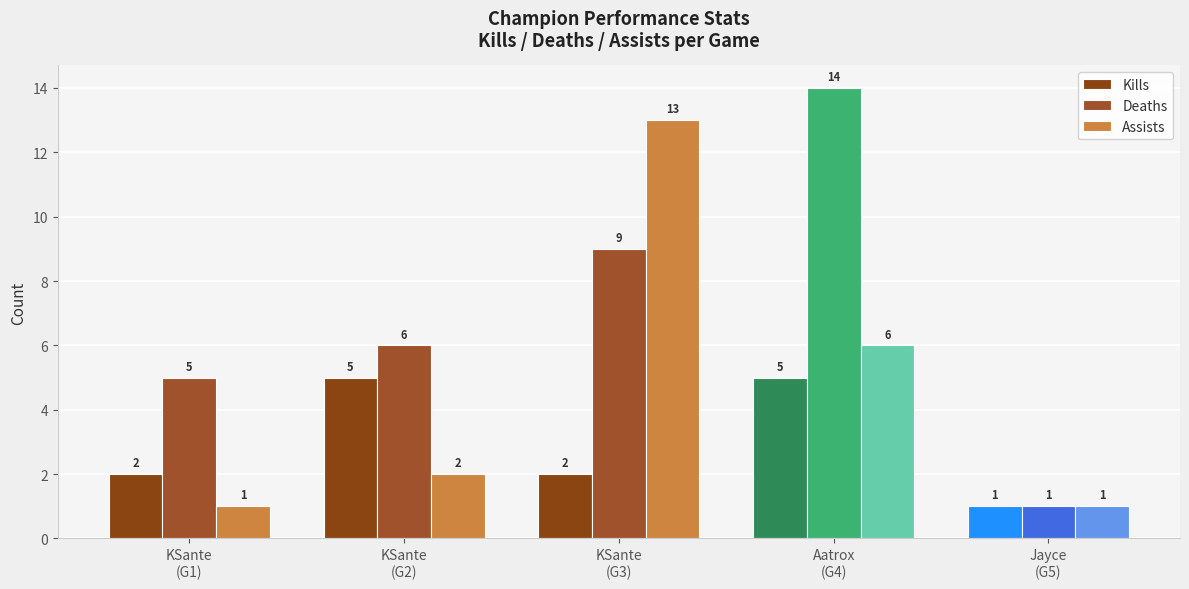

List the series in order of their overall mean, highest first.

Deaths, Assists, Kills